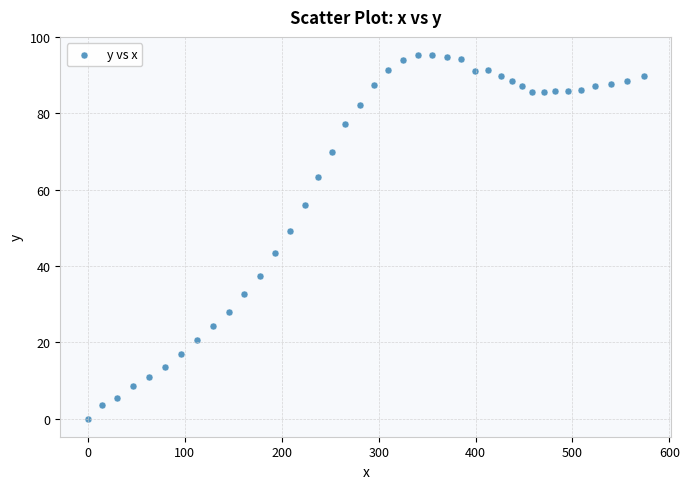

What Y value in the scatter plot is closest to 47?

49.3